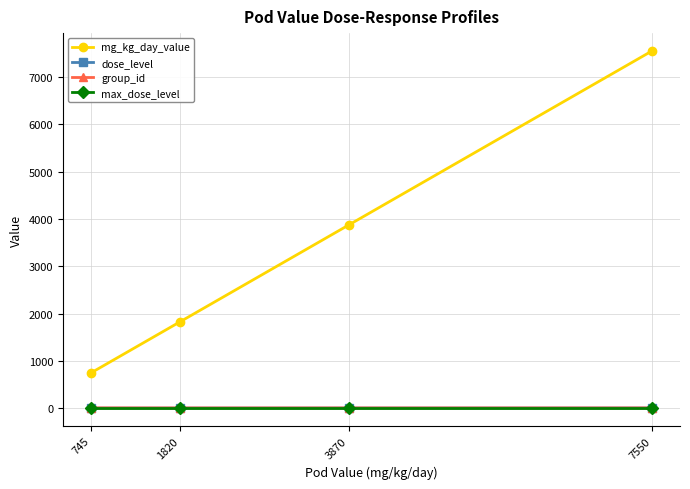

How many categories are shown in the chart?

4